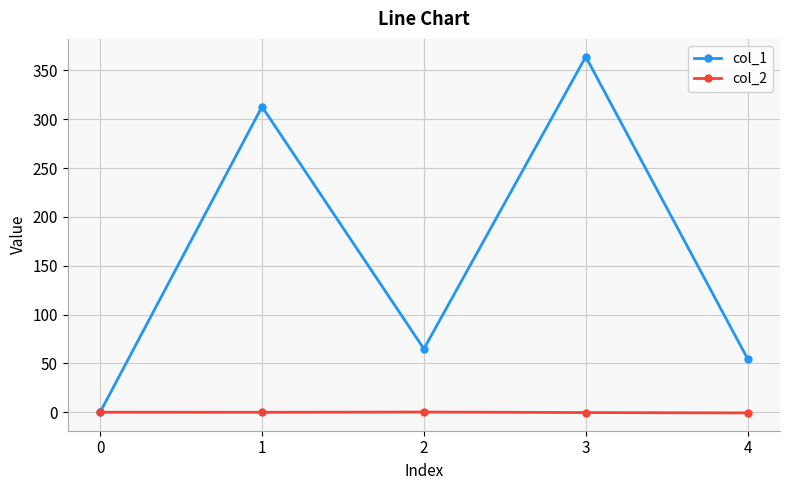

At which category does col_1 reach its first local peak?

1